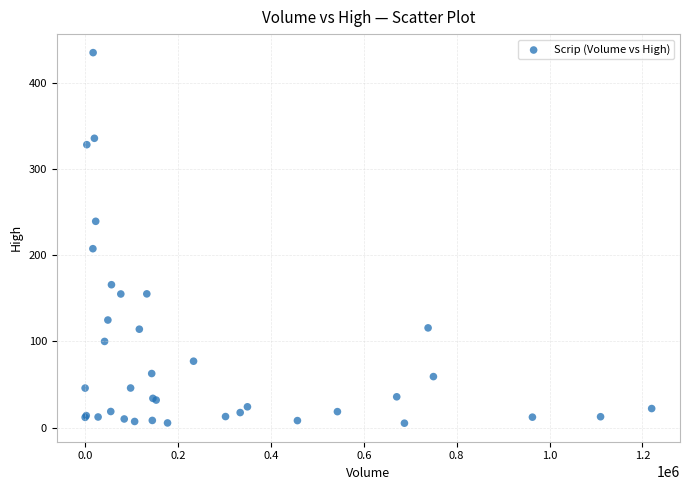

What Y value in the scatter plot is closest to 220?

207.5